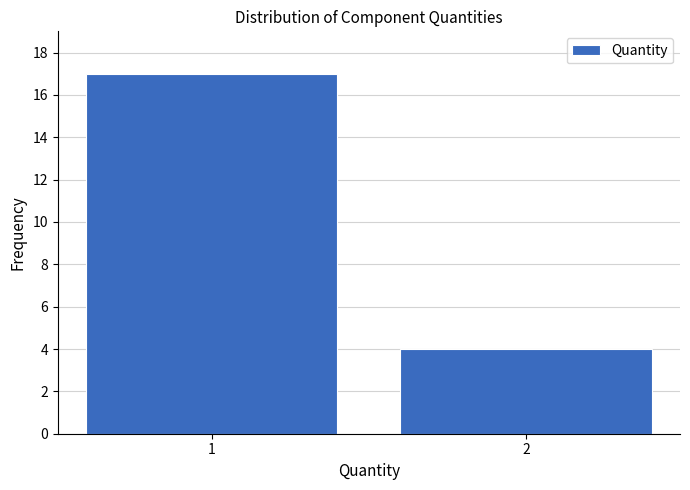

Reading left to right, list all the values displayed in this chart.

1=17	2=4